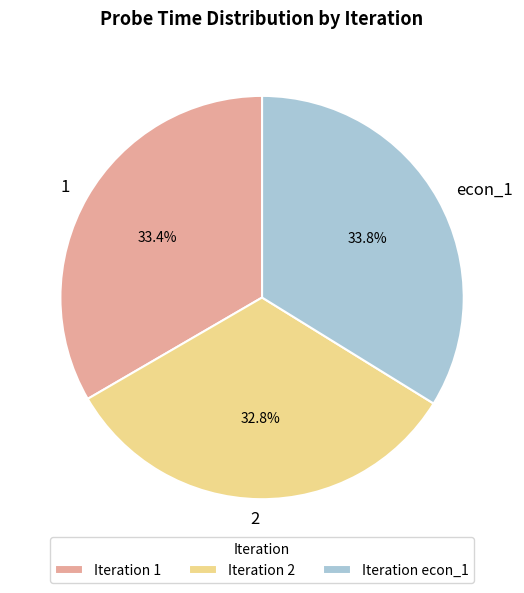

What percentage is NOT represented by 1?

66.6%